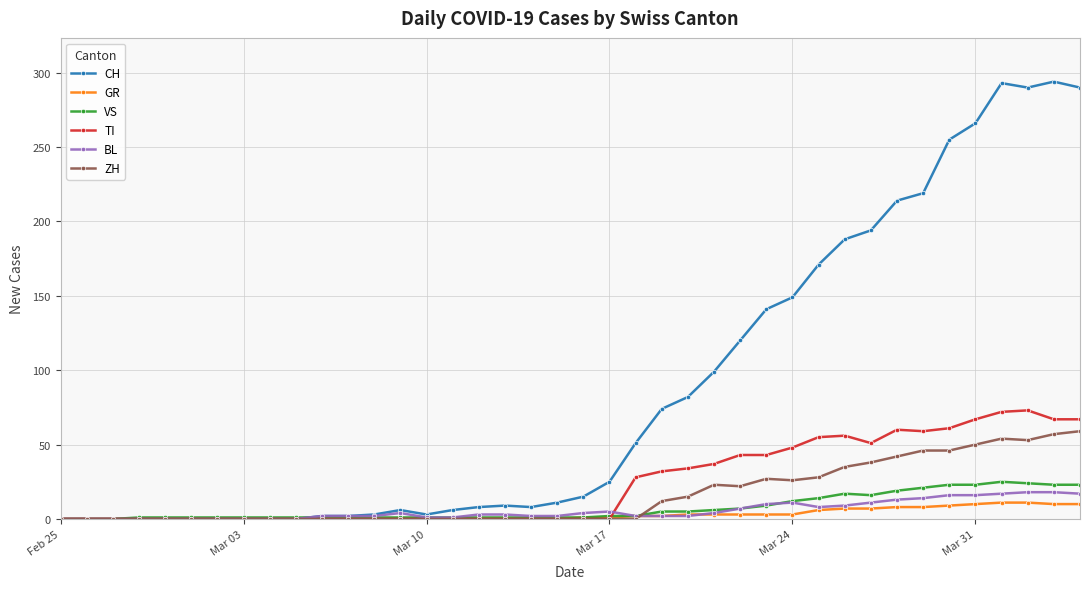

Which series has the largest total across all categories?

CH